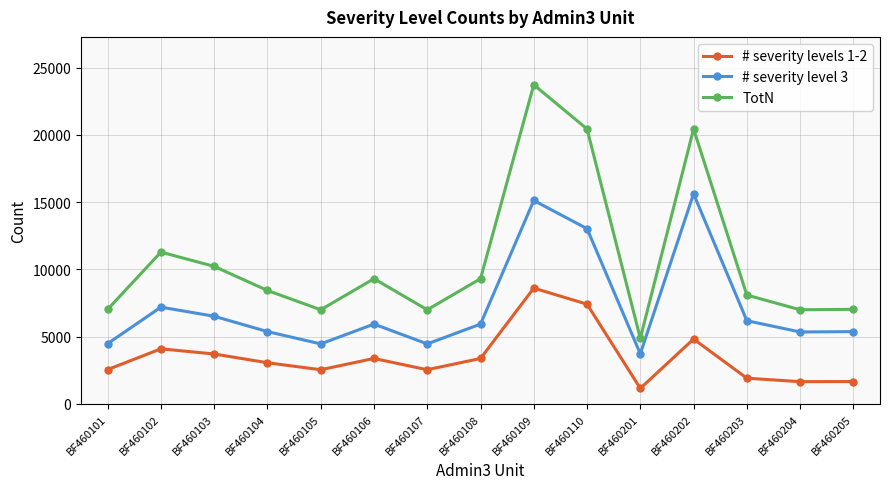

List the series in order of their overall mean, lowest first.

# severity levels 1-2, # severity level 3, TotN